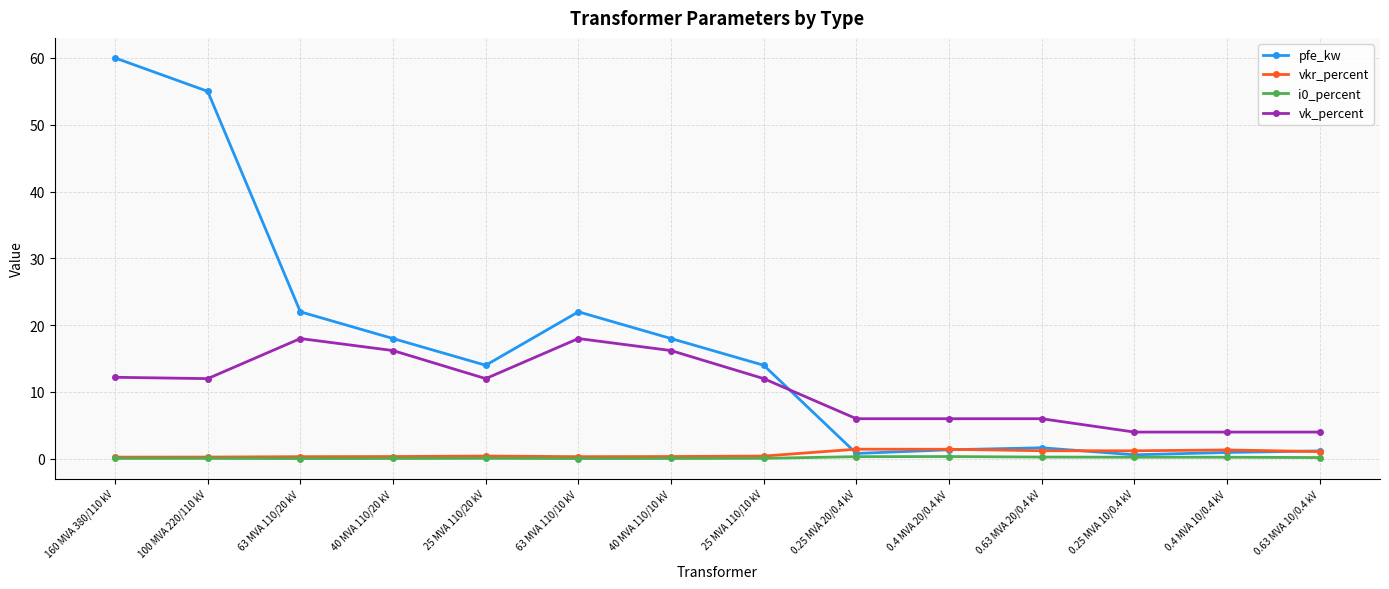

What is the label of the 10th point from the right?

25 MVA 110/20 kV